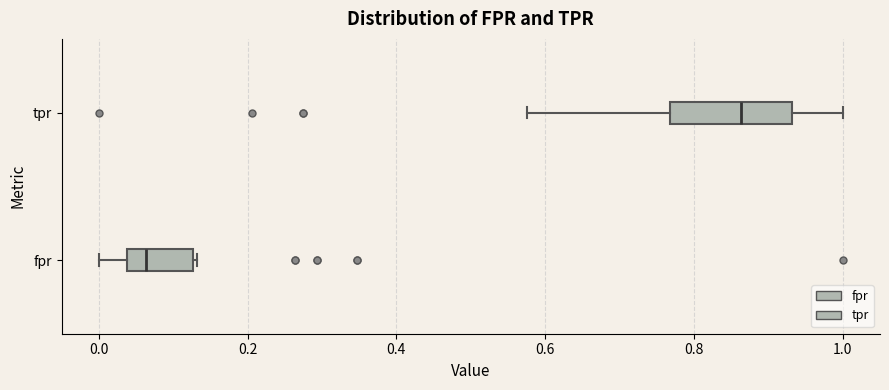

Reading bottom to top, read every box against the x-axis: the position of its median line, the range the box covers, and the ends of its whiskers. The values are not printed on the chart, so give them approximately, as read against the axis.

fpr: median 0.06, box 0.04 to 0.12, whiskers 0.00 to 0.14
tpr: median 0.86, box 0.76 to 0.94, whiskers 0.58 to 1.00